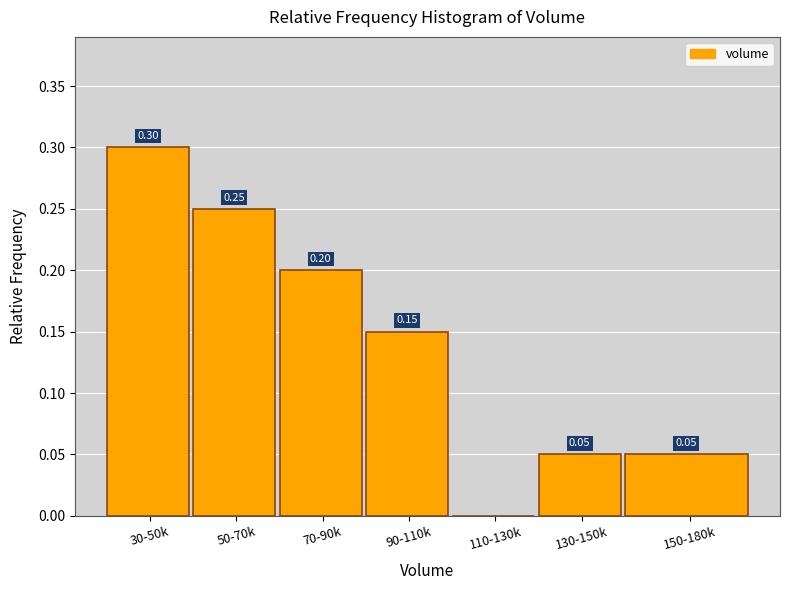

What is the sum of all values?

1.0